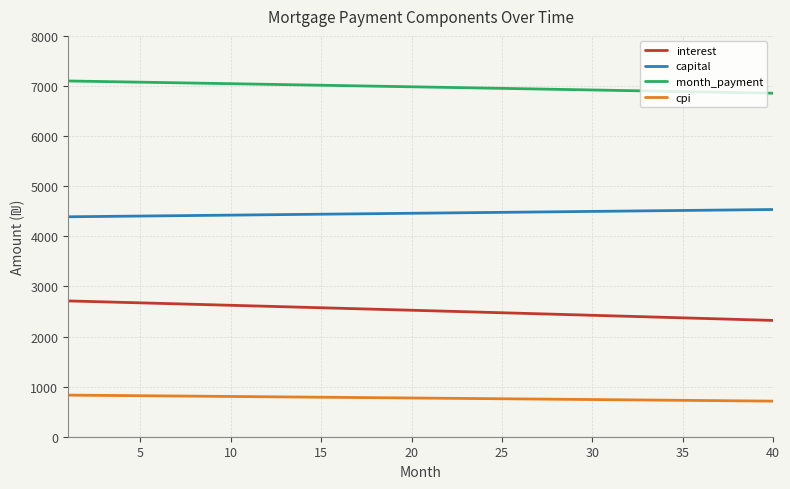

List the series in order of their overall mean, lowest first.

cpi, interest, capital, month_payment